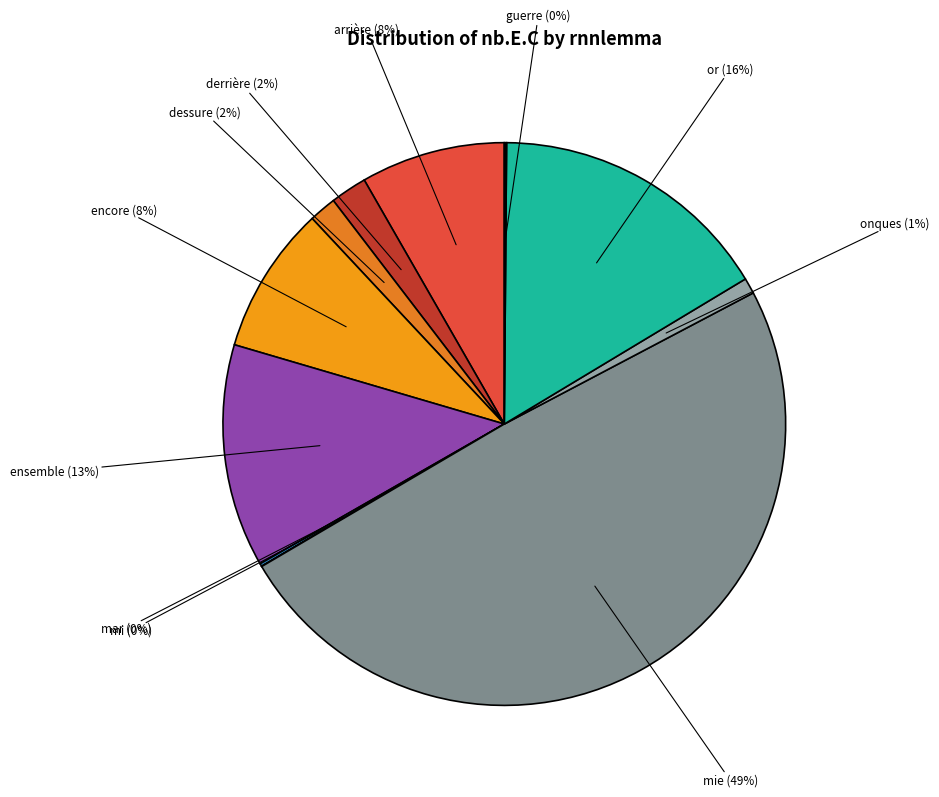

To the nearest percent, what is the average slice percentage?

9%